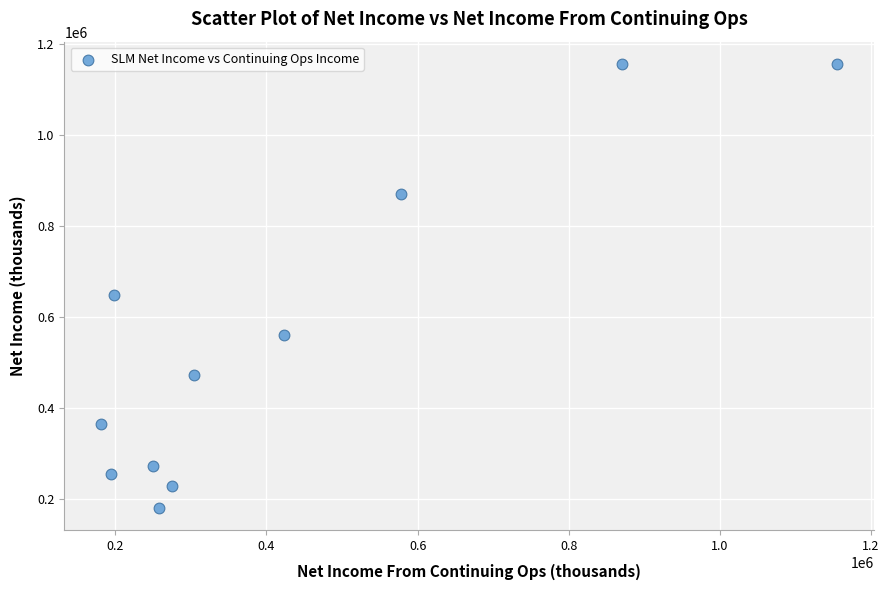

What Y value in the scatter plot is closest to 668550?

648000